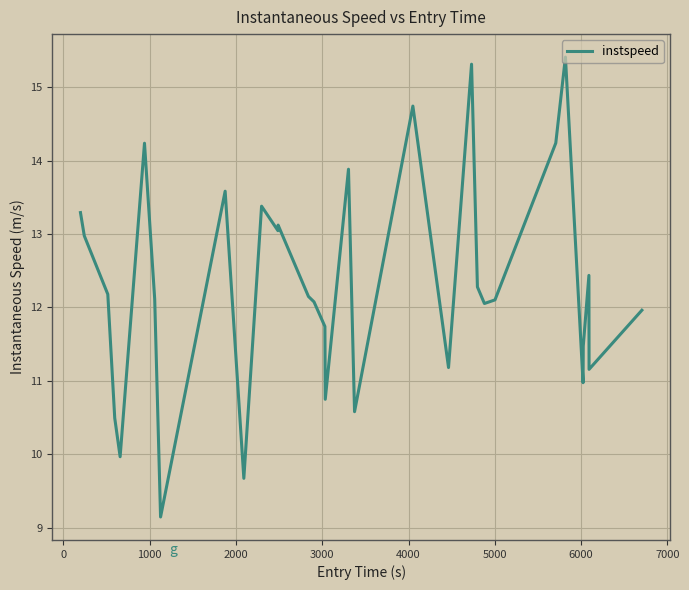

What is the difference between the maximum and minimum values?

6.3